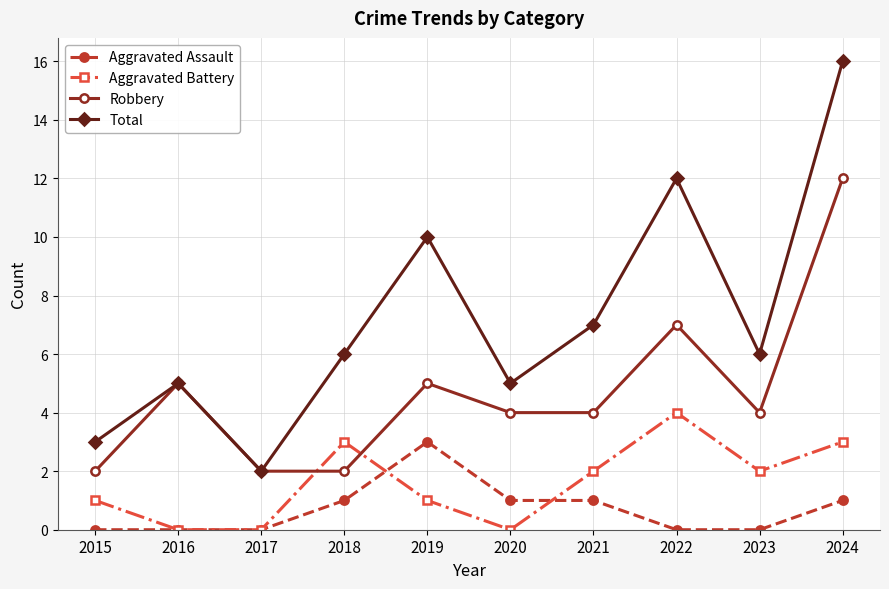

At how many categories does at least one series exceed 1?

10